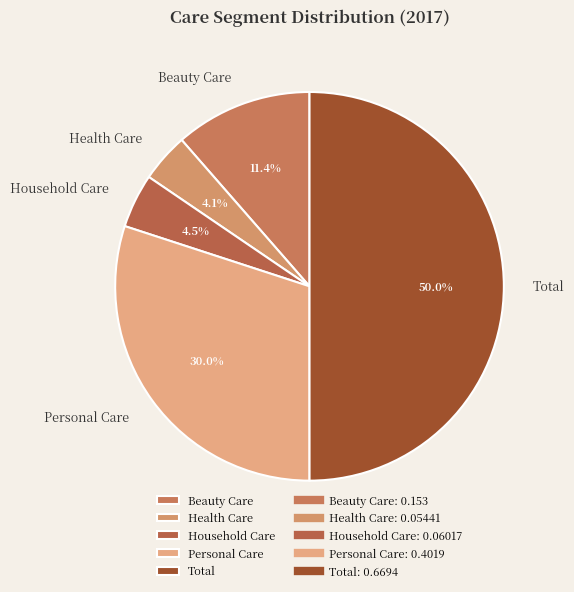

What portion of the pie excludes Total?

50.0%